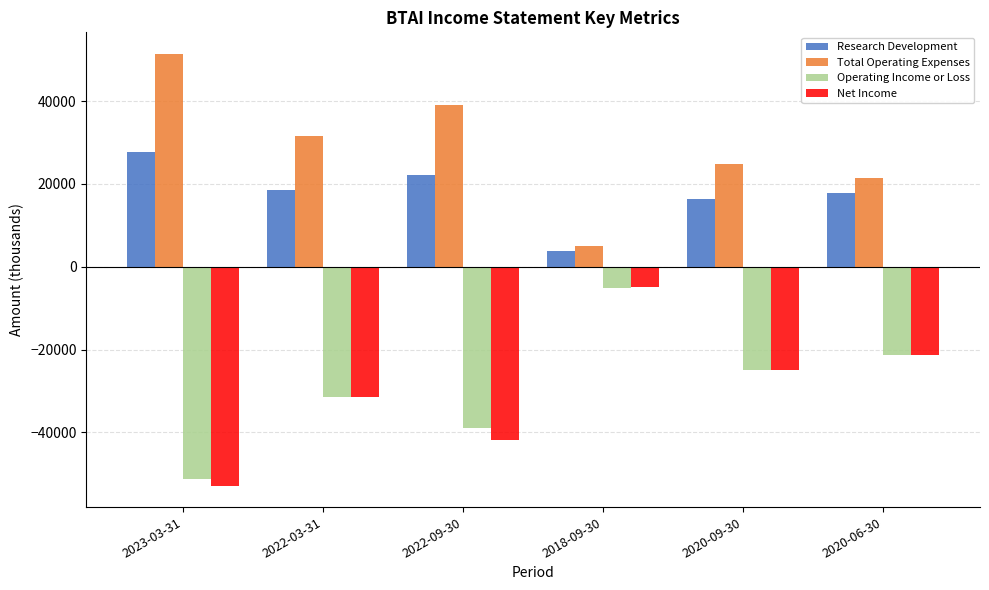

Reading left to right, extract all data points from this chart.

Research Development: 2023-03-31=27800	2022-03-31=18600	2022-09-30=22100	2018-09-30=3800	2020-09-30=16300	2020-06-30=17900
Total Operating Expenses: 2023-03-31=51400	2022-03-31=31500	2022-09-30=39100	2018-09-30=5100	2020-09-30=24800	2020-06-30=21400
Operating Income or Loss: 2023-03-31=-51200	2022-03-31=-31500	2022-09-30=-39000	2018-09-30=-5100	2020-09-30=-24800	2020-06-30=-21400
Net Income: 2023-03-31=-52800	2022-03-31=-31500	2022-09-30=-41800	2018-09-30=-4900	2020-09-30=-24800	2020-06-30=-21400